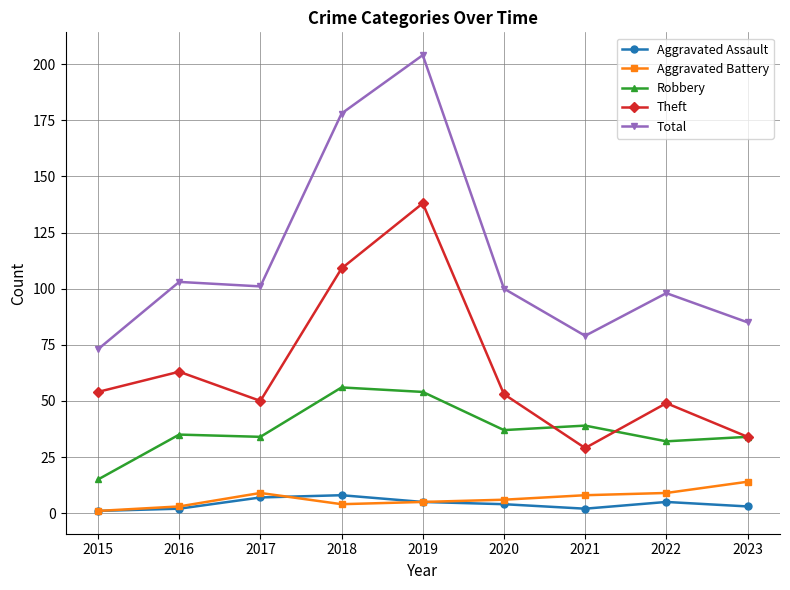

True or false: Theft and Aggravated Battery cross at least once.

False